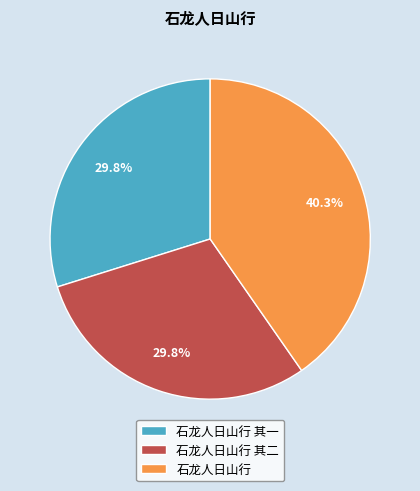

Is 石龙人日山行 其二 the majority of the pie?

No